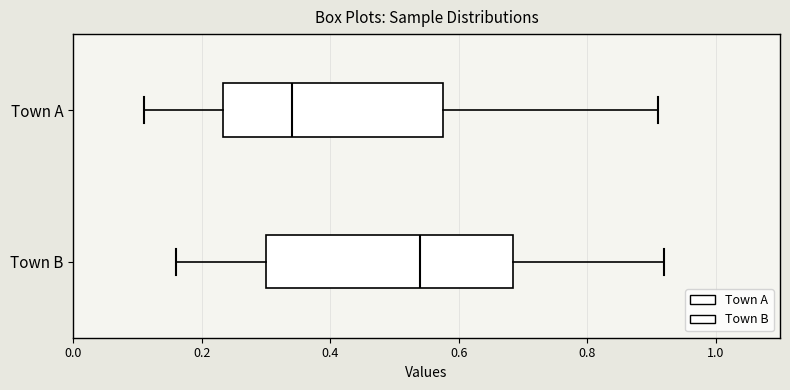

Which box has the furthest to the left median line?

Town A